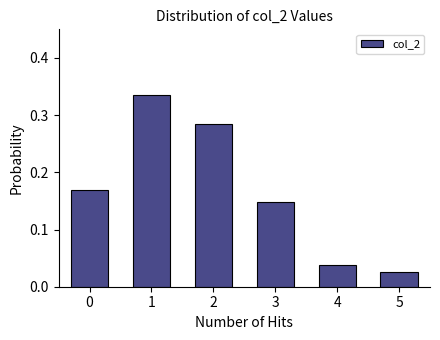

True or false: the data shows 0.5 at 1.

False